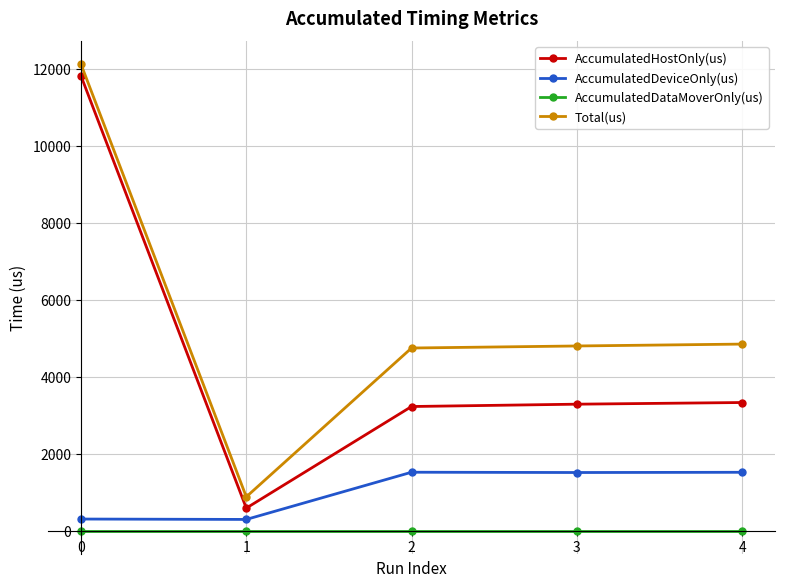

Between 0 and 4, which series saw the biggest shift?

AccumulatedHostOnly(us)